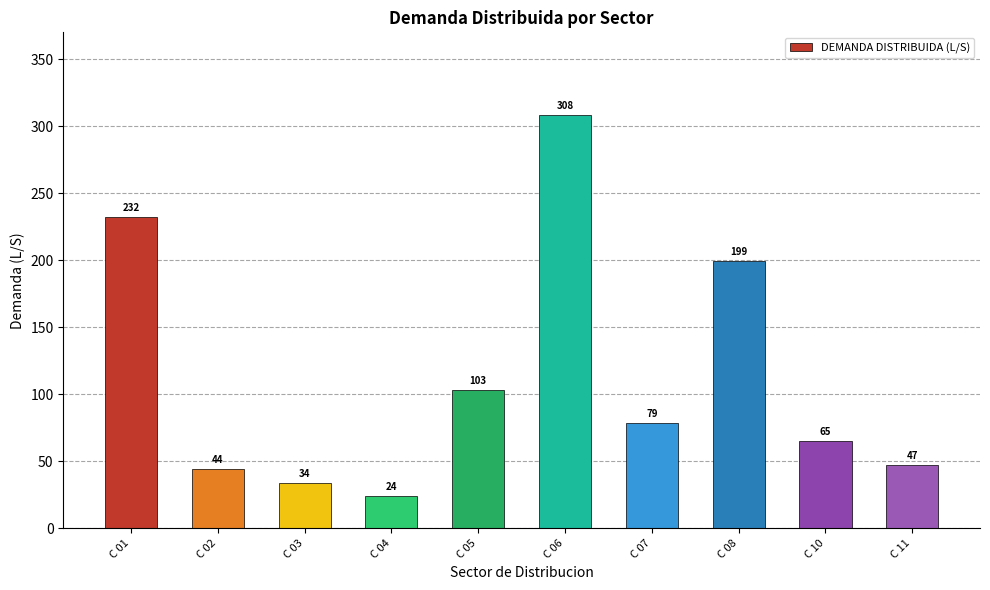

Between C 06 and C 10, which is larger?

C 06